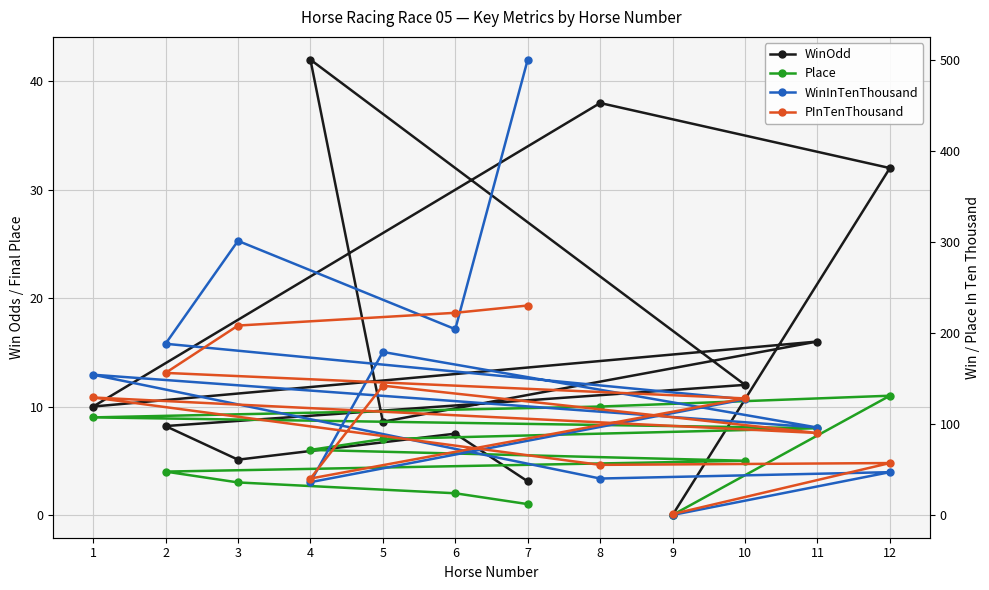

At which label is WinInTenThousand closest to 250?

6